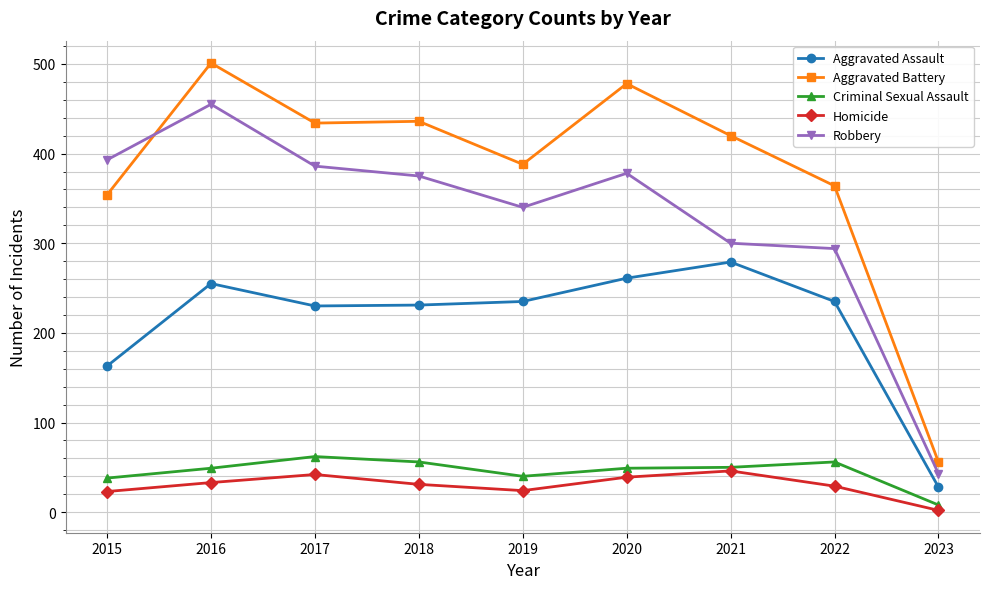

The Aggravated Battery series shows 434 at 2017. True or false?

True